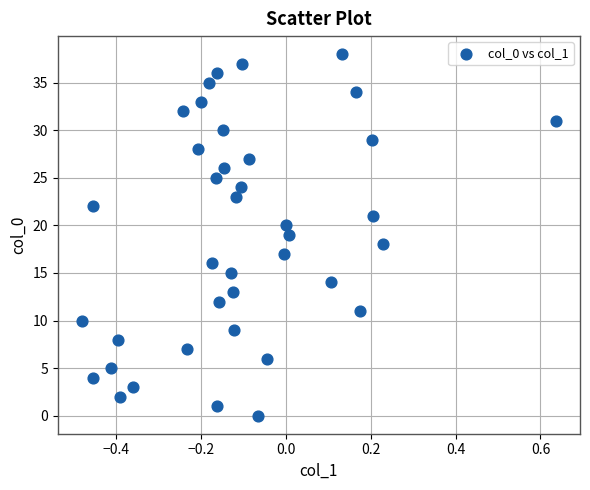

What is the range of Y values (max minus min)?

38